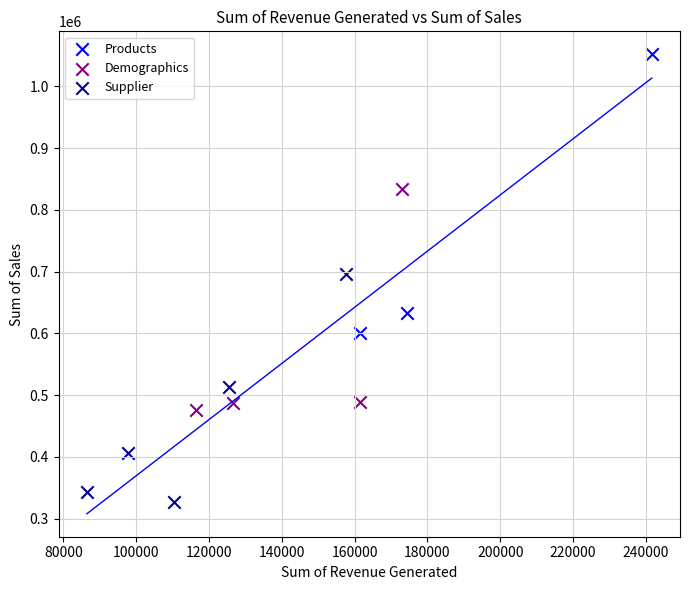

Which series contains the highest Y value?

Products